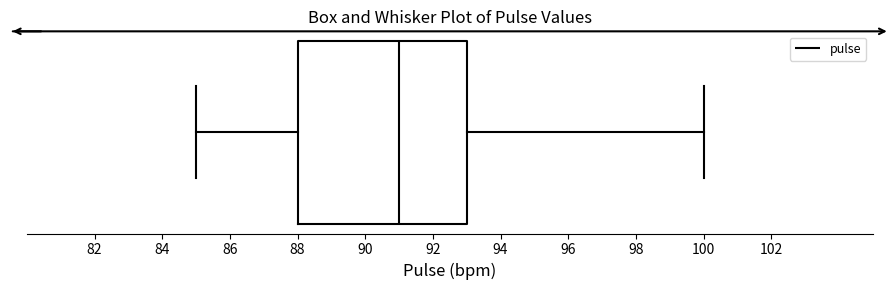

Where is the left edge of the box on the x-axis? The values are not printed on the chart, so give them approximately, as read against the axis.

88